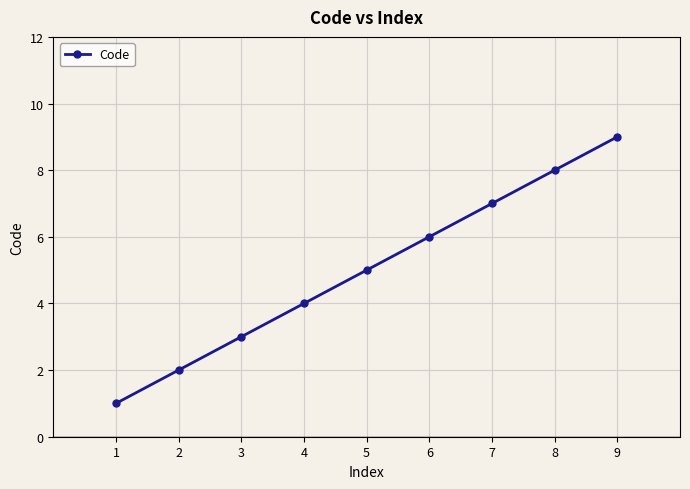

Is it true that the value at 3 is 5?

False